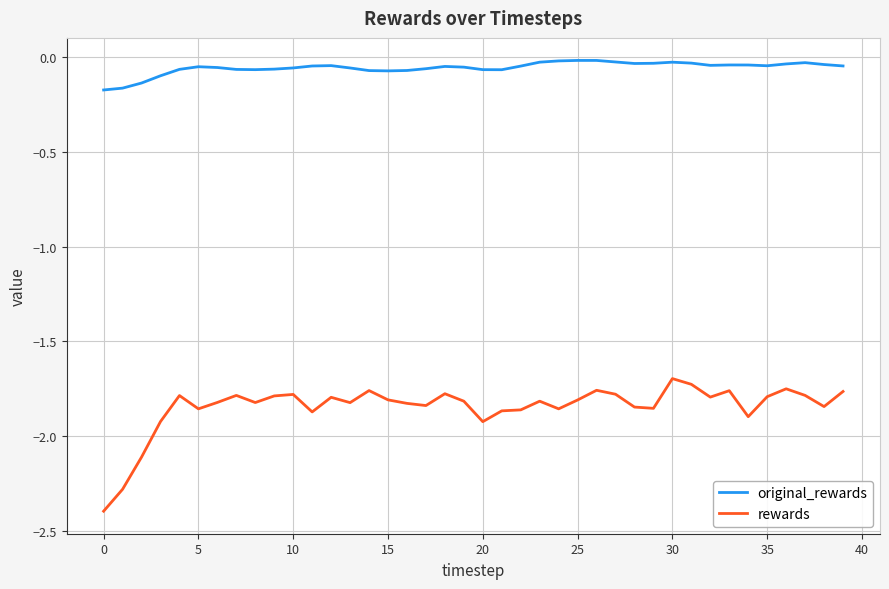

Which series has the largest range (max minus min)?

rewards